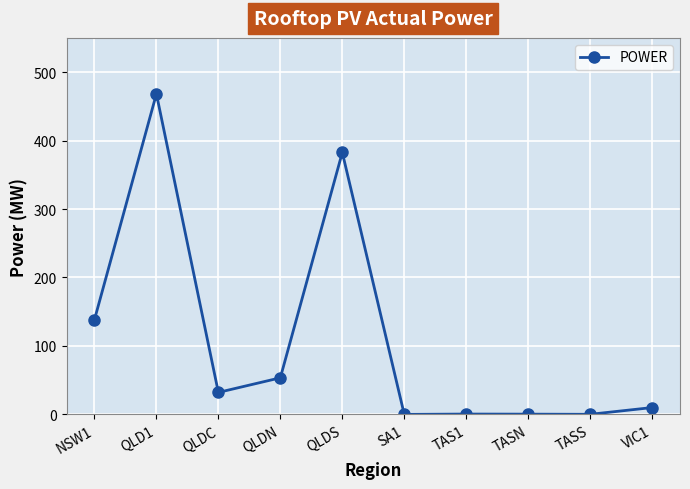

At which label is the value closest to 234?

NSW1